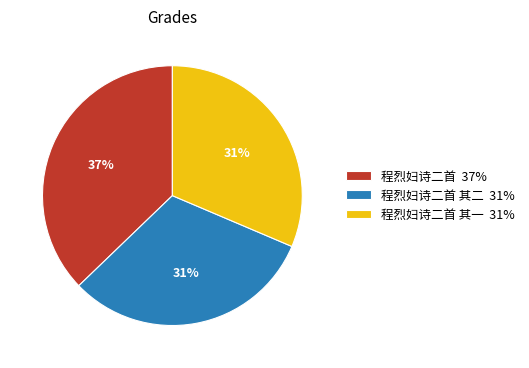

How many slices are in this pie chart?

3